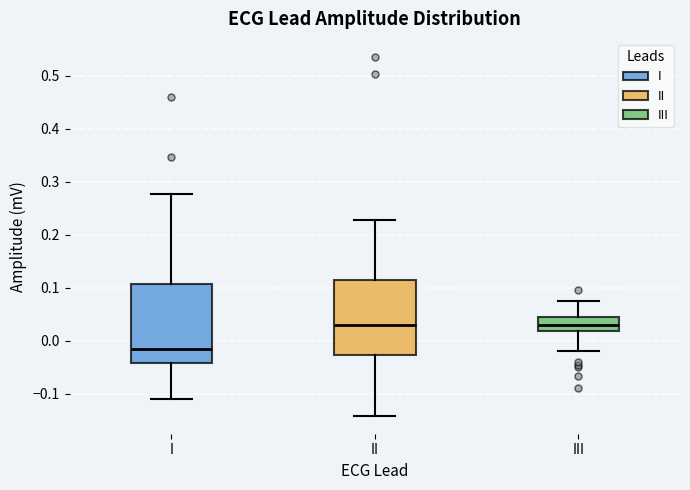

Reading left to right, read every box against the y-axis: the position of its median line, the range the box covers, and the ends of its whiskers. The values are not printed on the chart, so give them approximately, as read against the axis.

I: median -0.01, box -0.04 to 0.11, whiskers -0.11 to 0.28
II: median 0.03, box -0.03 to 0.11, whiskers -0.14 to 0.23
III: median 0.03, box 0.02 to 0.05, whiskers -0.02 to 0.08